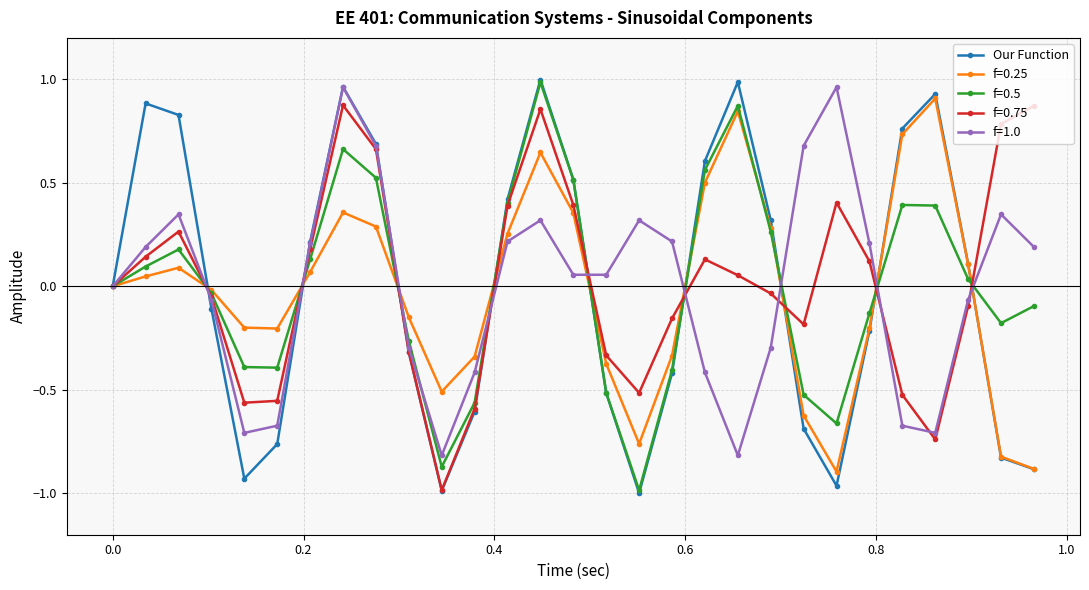

Which series has the largest range (max minus min)?

Our Function